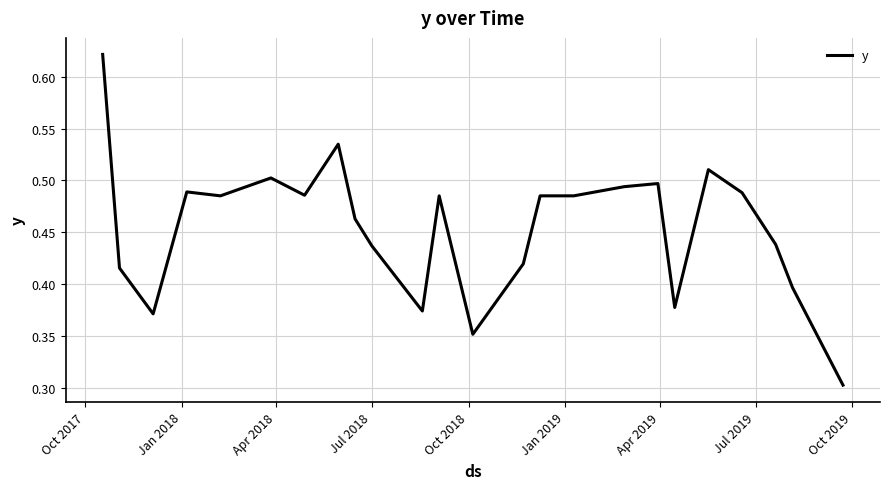

What is the difference between the maximum and minimum values?

0.3